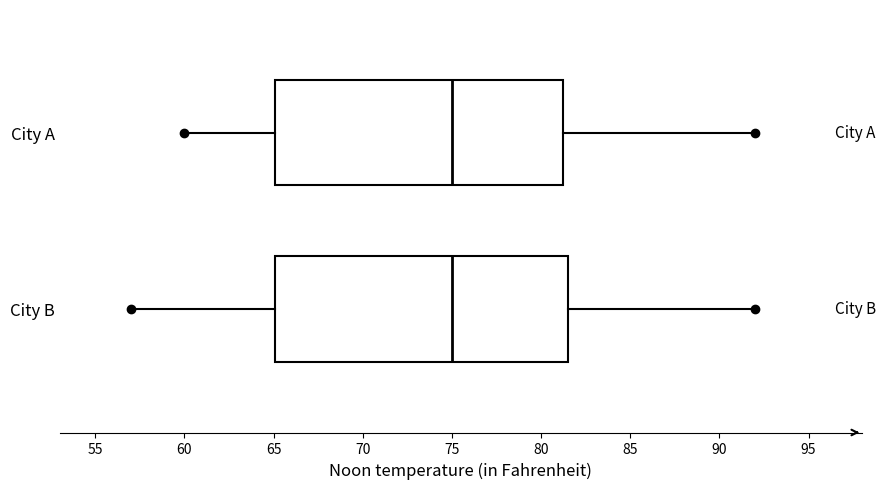

Reading bottom to top, transcribe this box plot: for each box, give where its median line is, the range the box spans, and where its two whiskers end, as read against the x-axis. The values are not printed on the chart, so give them approximately, as read against the axis.

City B: median 75.0, box 65.0 to 81.5, whiskers 57.0 to 92.0
City A: median 75.0, box 65.0 to 81.5, whiskers 60.0 to 92.0